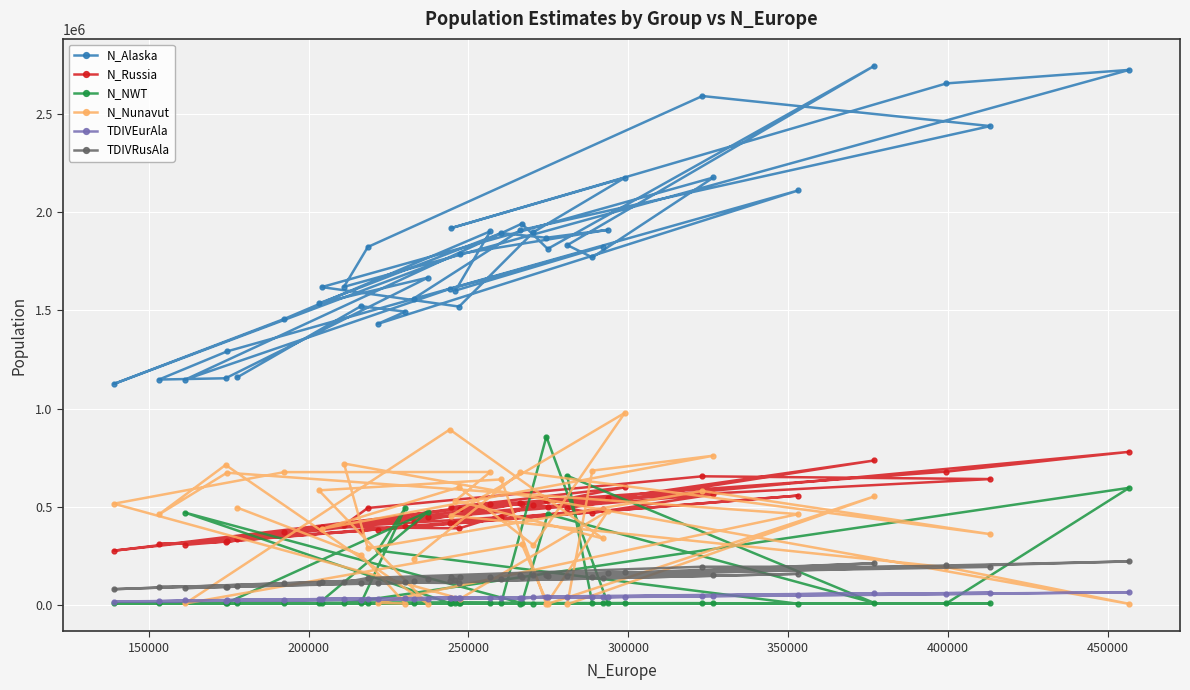

What is the difference between the maximum and minimum values in the N_Russia series?

502458